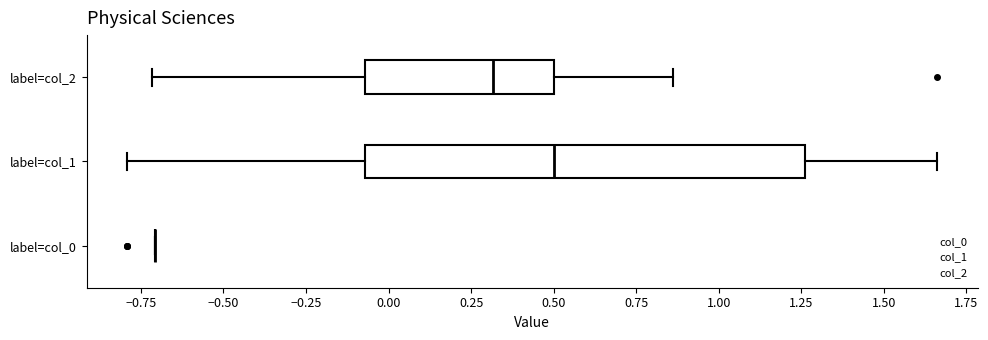

Which box is the widest, from its left edge to its right edge?

label=col_1